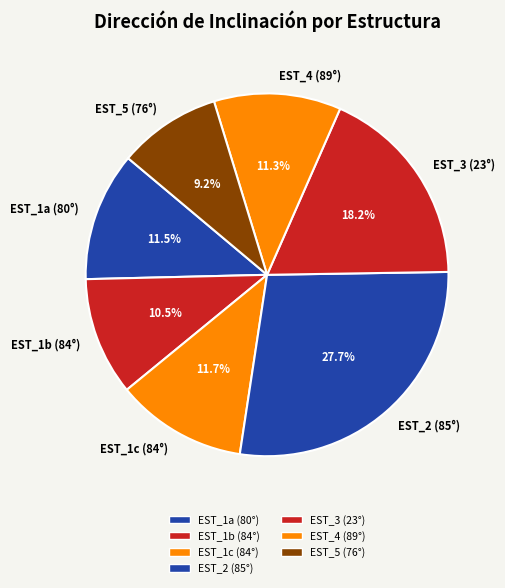

To the nearest percent, what is the average slice percentage?

14%